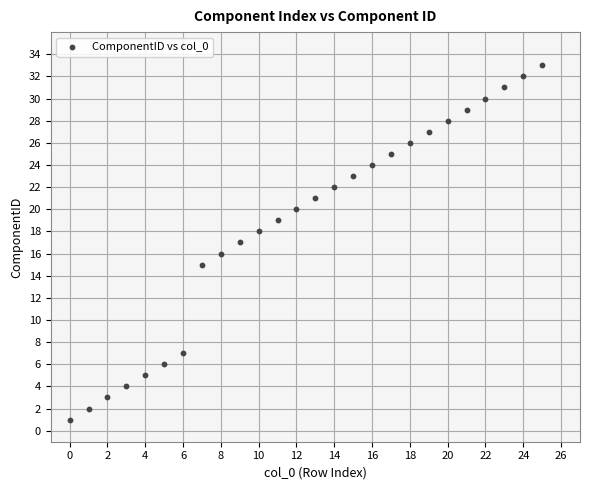

What is the range of Y values (max minus min)?

32